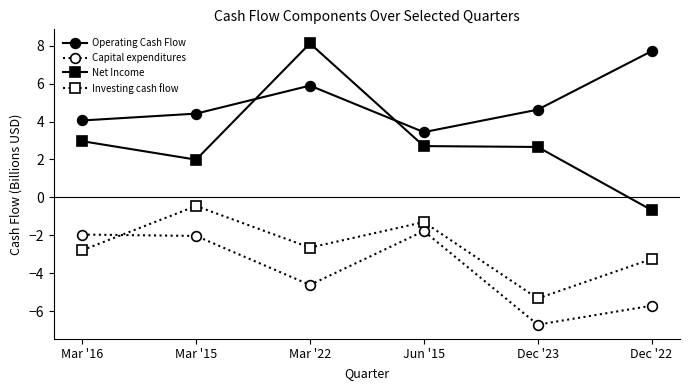

What is the highest value of the Investing cash flow series?

-0.4